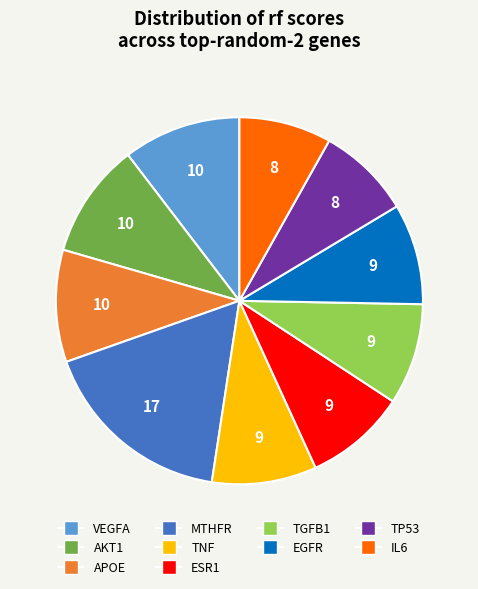

Is there a majority slice in this chart?

No